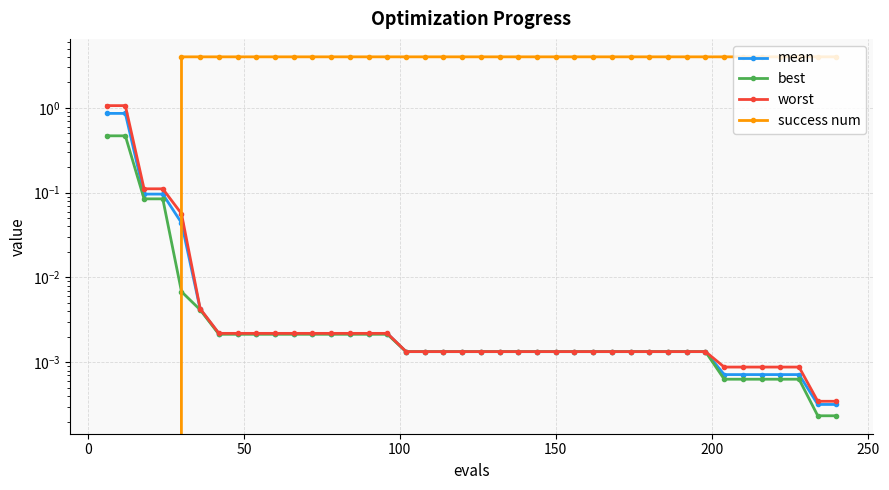

How many lines are shown in the chart?

4